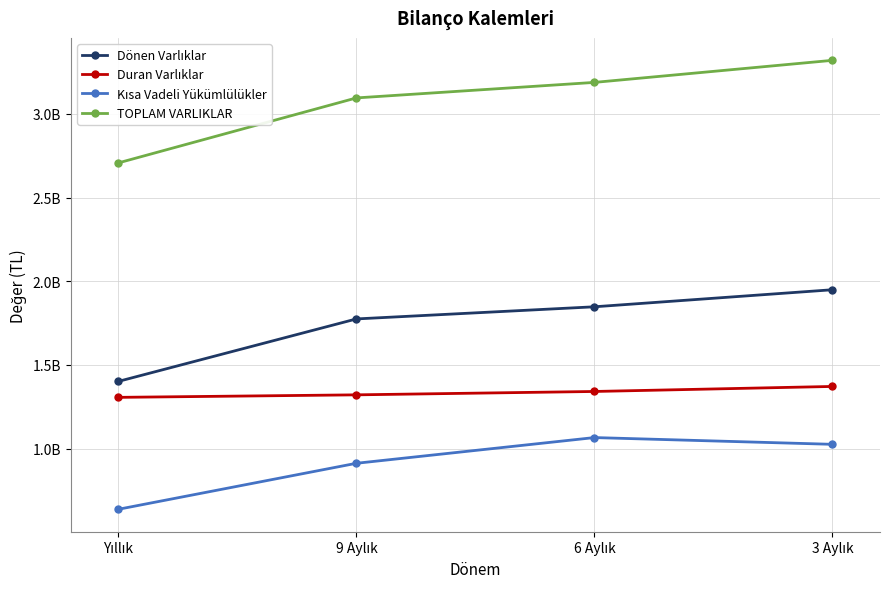

Between Yıllık and 6 Aylık, which series saw the biggest shift?

TOPLAM VARLIKLAR